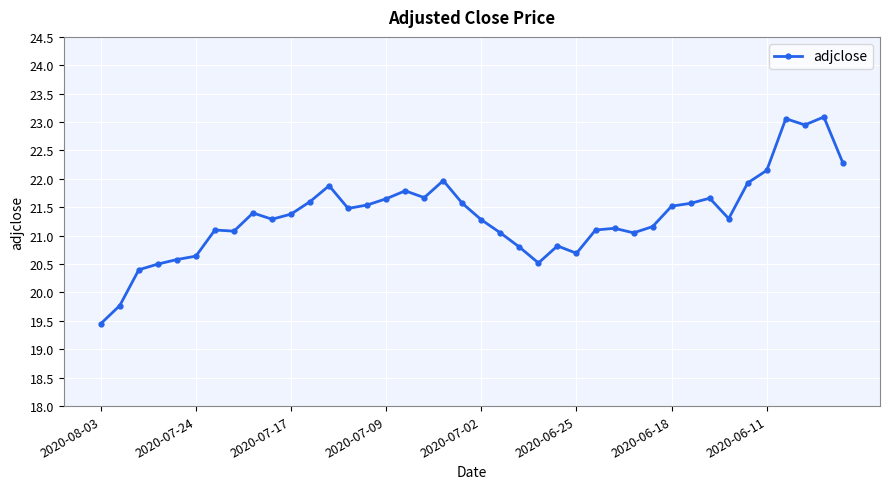

What is the value of the 19th point from the left?

22.0